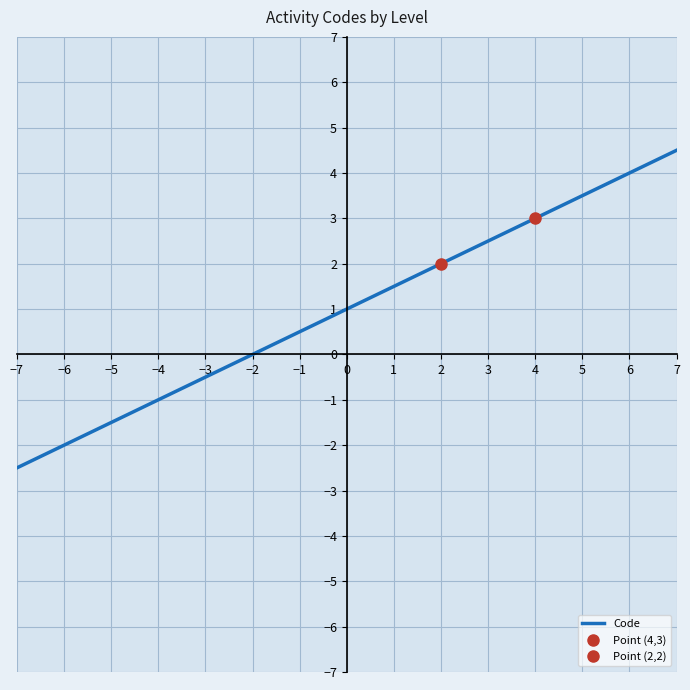

True or false: Code has a value of -0.5 at −3.

True